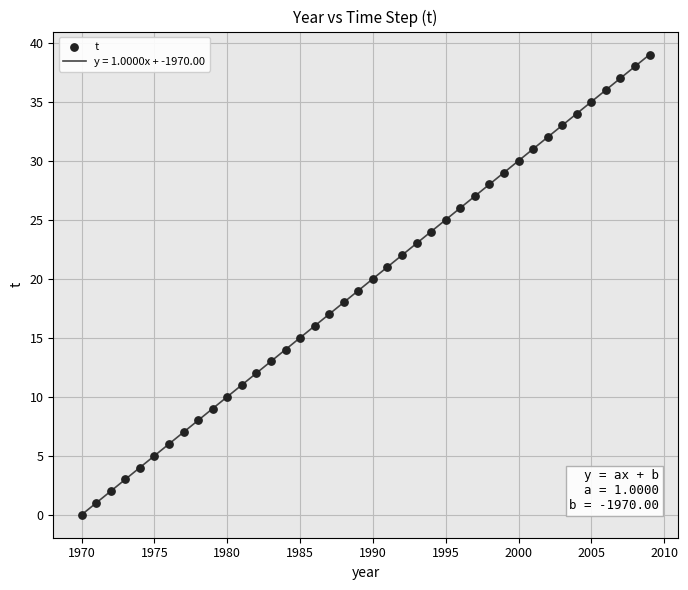

What is the range of X values (max minus min)?

39